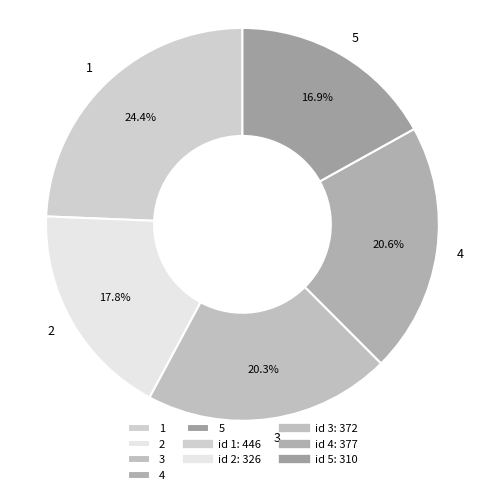

True or false: 5 accounts for 5% of the total.

False